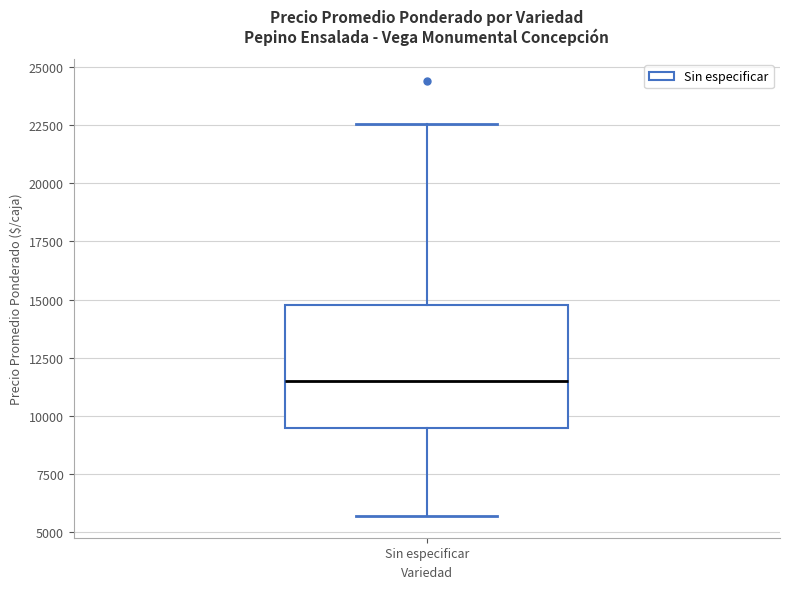

Where does the lower whisker of the box for Sin especificar end on the y-axis? The values are not printed on the chart, so give them approximately, as read against the axis.

5500